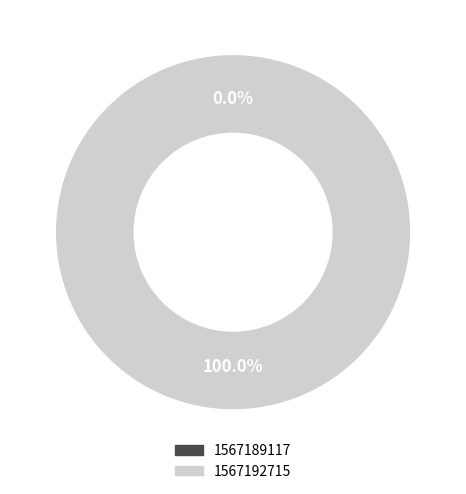

To the nearest percent, what is the difference between the largest and smallest slice percentages?

100%